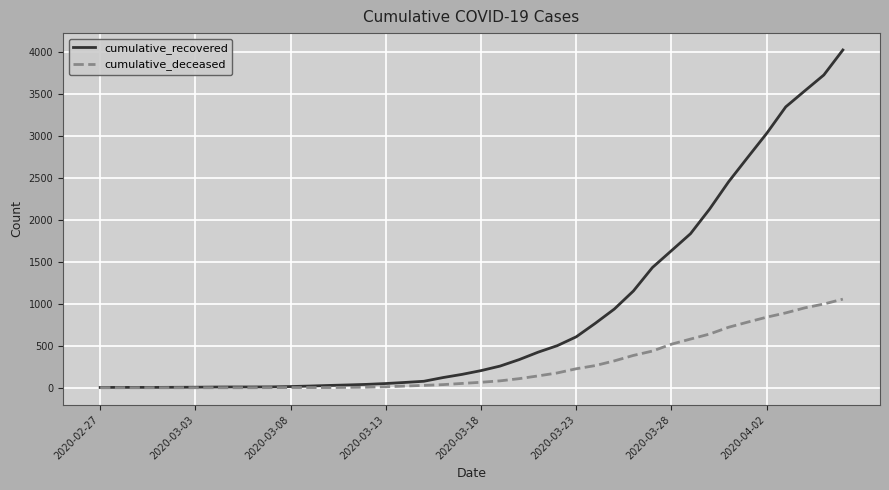

List the series in order of their overall mean, lowest first.

cumulative_deceased, cumulative_recovered